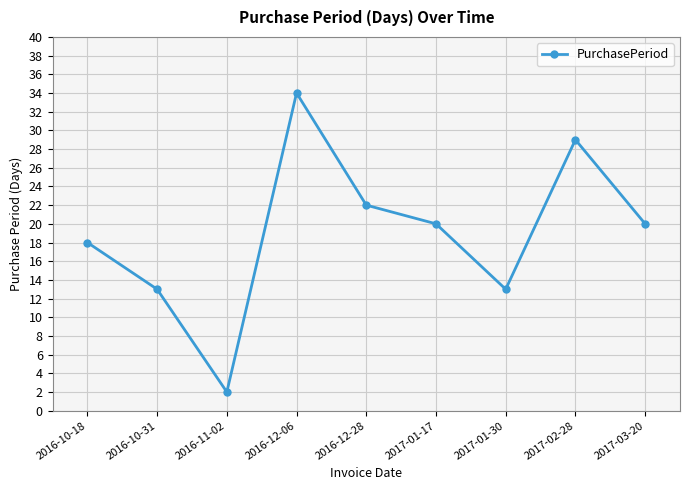

How many series are shown in this chart?

1